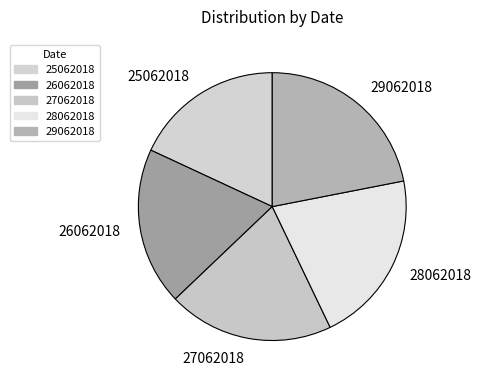

Rank the categories by value from lowest to highest.

25062018, 26062018, 27062018, 28062018, 29062018